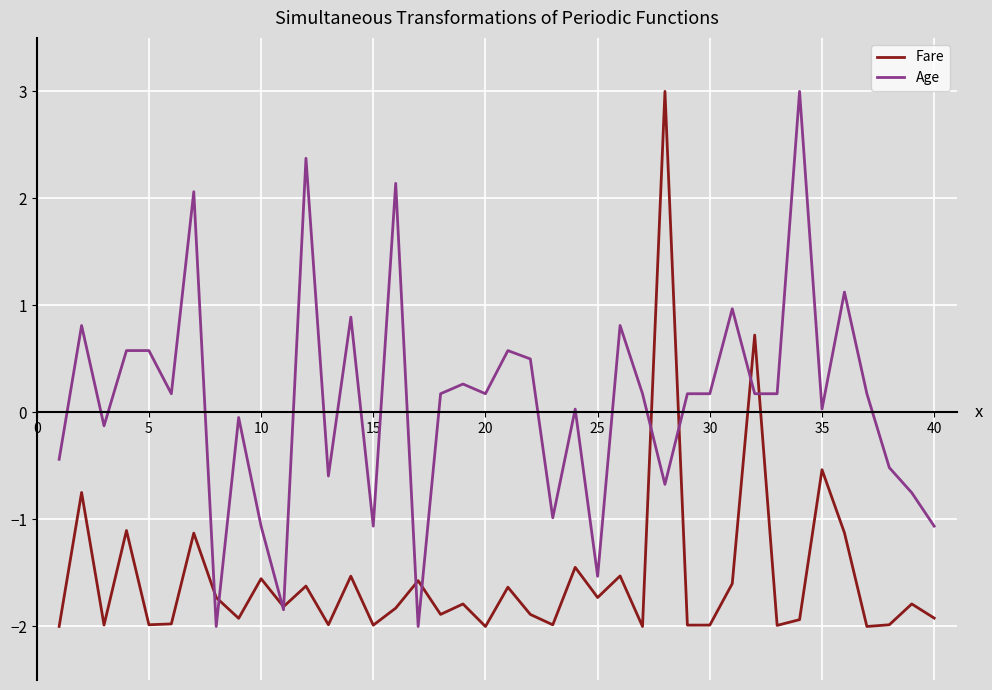

Rank the series by their average value, from lowest to highest.

Fare, Age